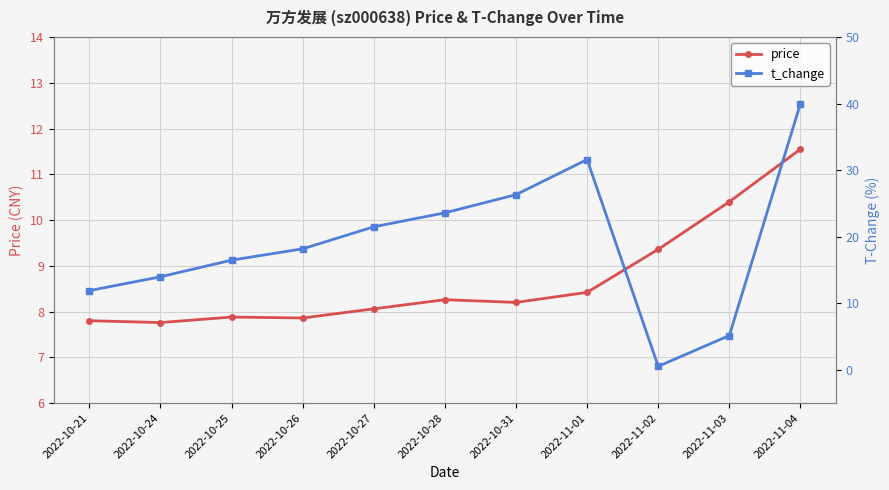

What is the lowest value of the price series?

7.8